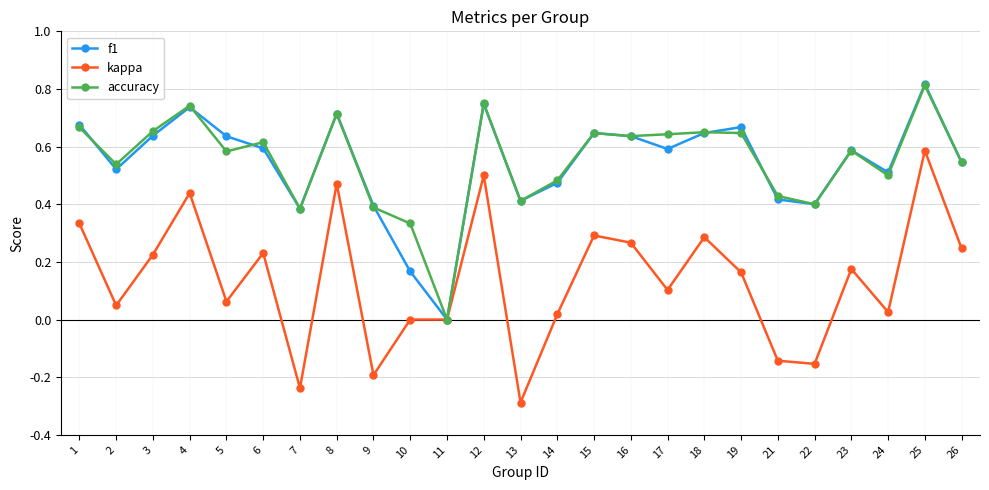

Where is the first local maximum for accuracy?

4